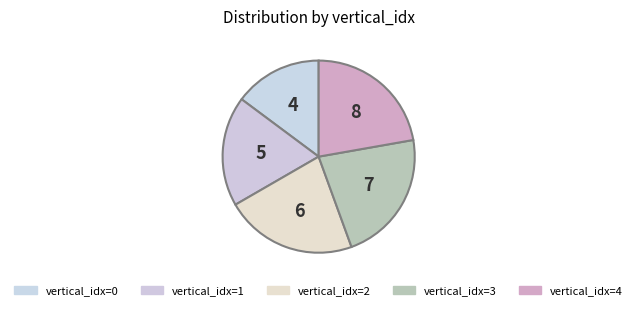

Does any single category account for the majority?

No